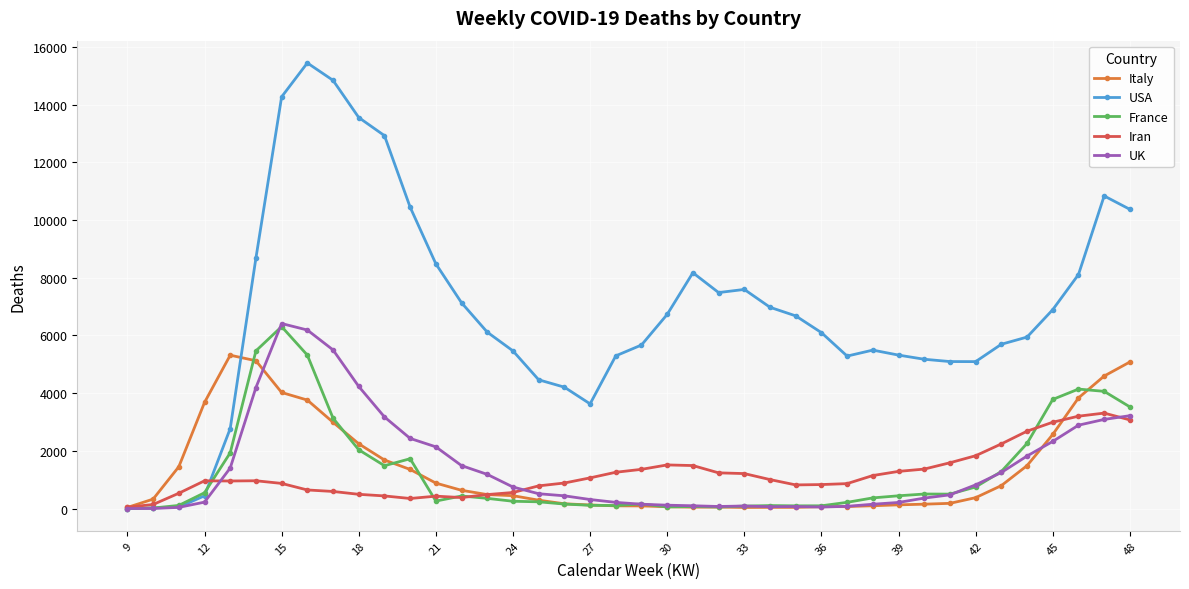

Which series has the largest total across all categories?

USA